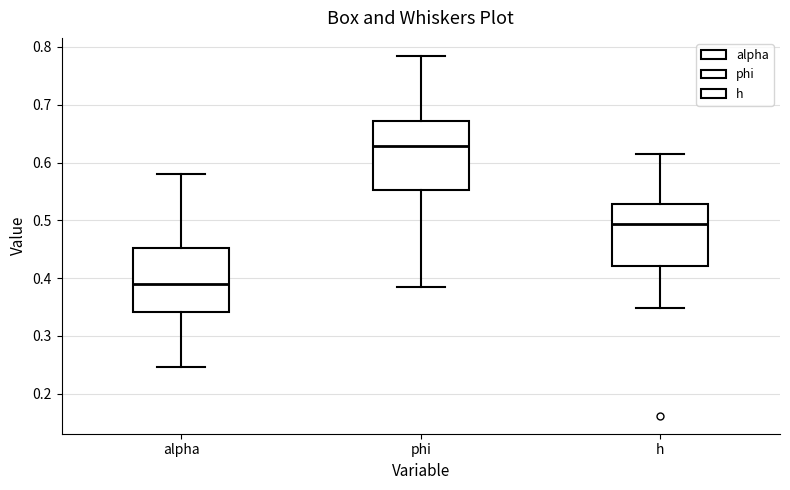

Where does the median line of the box for h sit on the y-axis? The values are not printed on the chart, so give them approximately, as read against the axis.

0.49